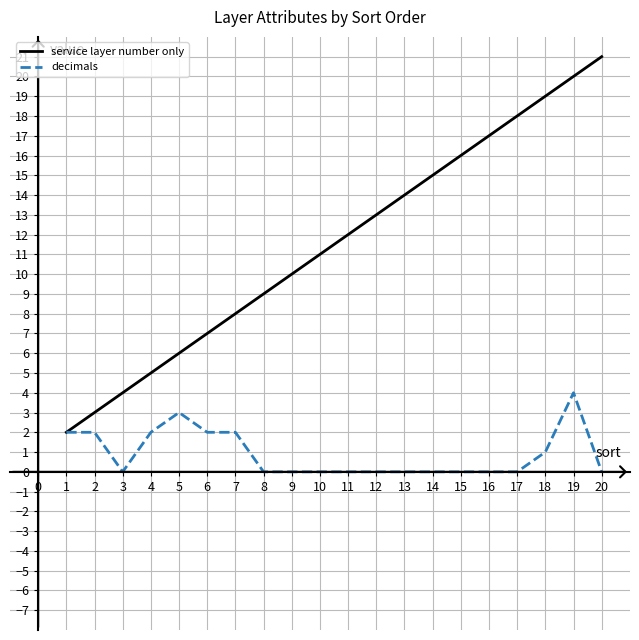

What is the greatest value displayed?

21